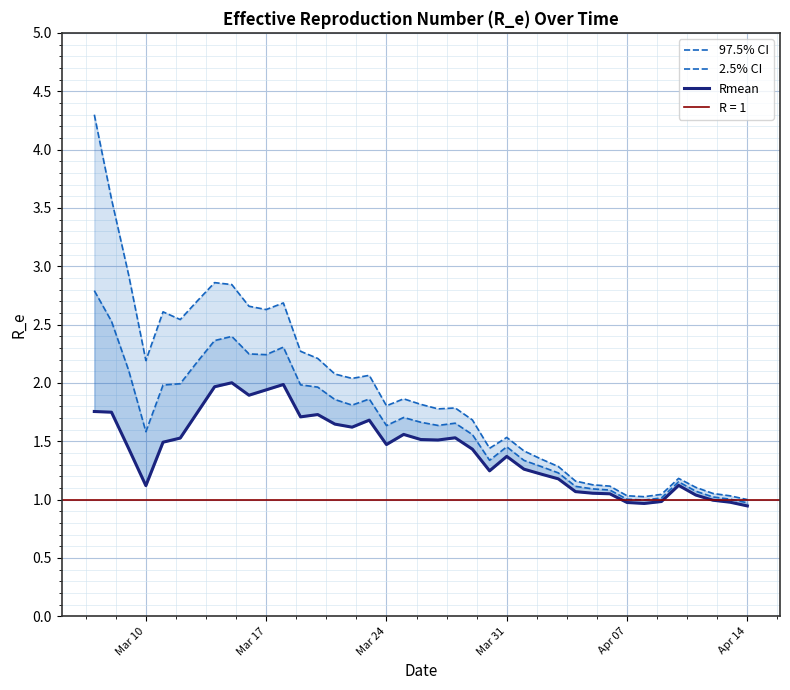

How many values in the 2.5% CI series are below 1?

2